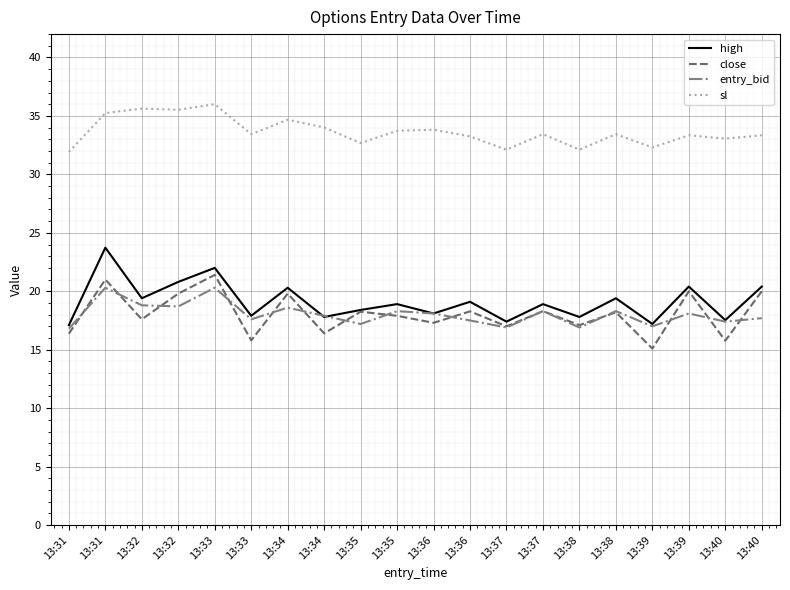

At which category does the chart reach its minimum across all series?

13:39